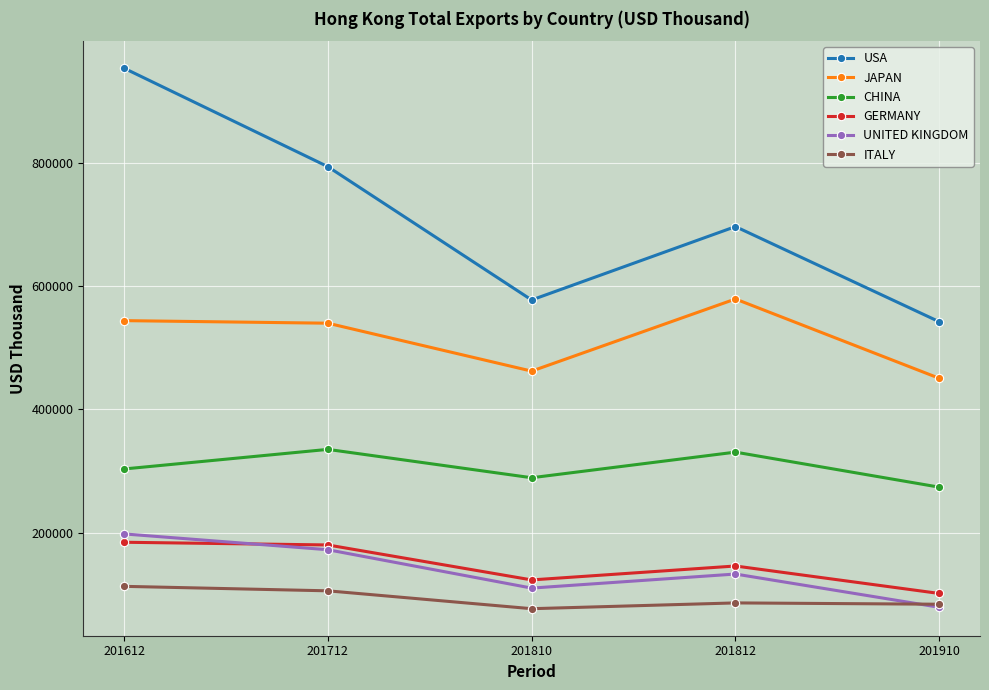

Is the value of CHINA at 201712 greater than the value of USA at 201712?

No